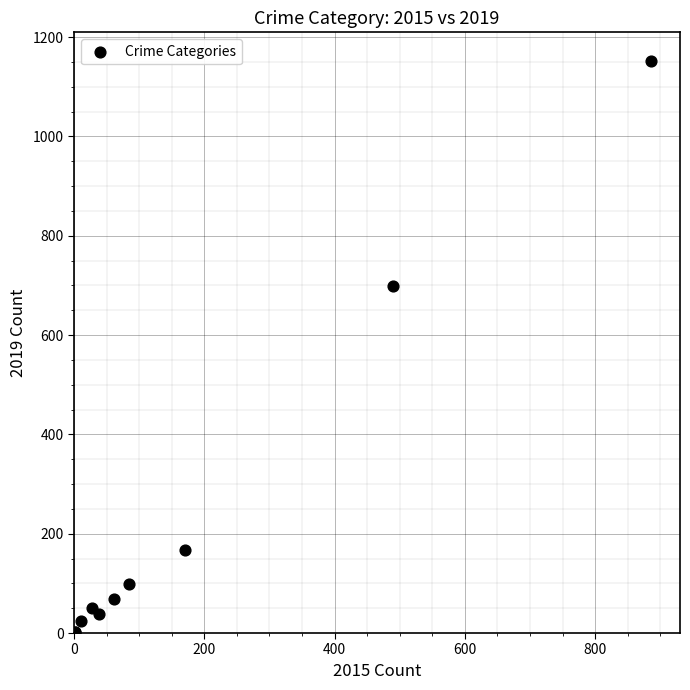

What Y value in the scatter plot is closest to 577?

699